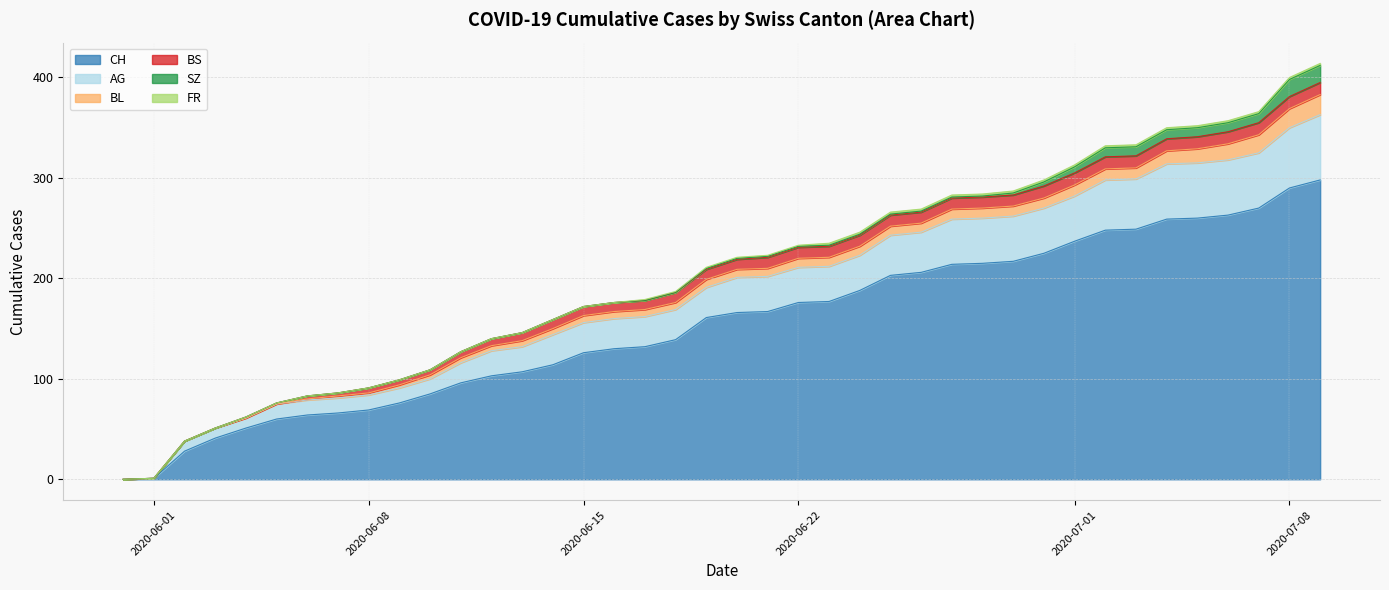

Does the chart have visible grid lines?

Yes